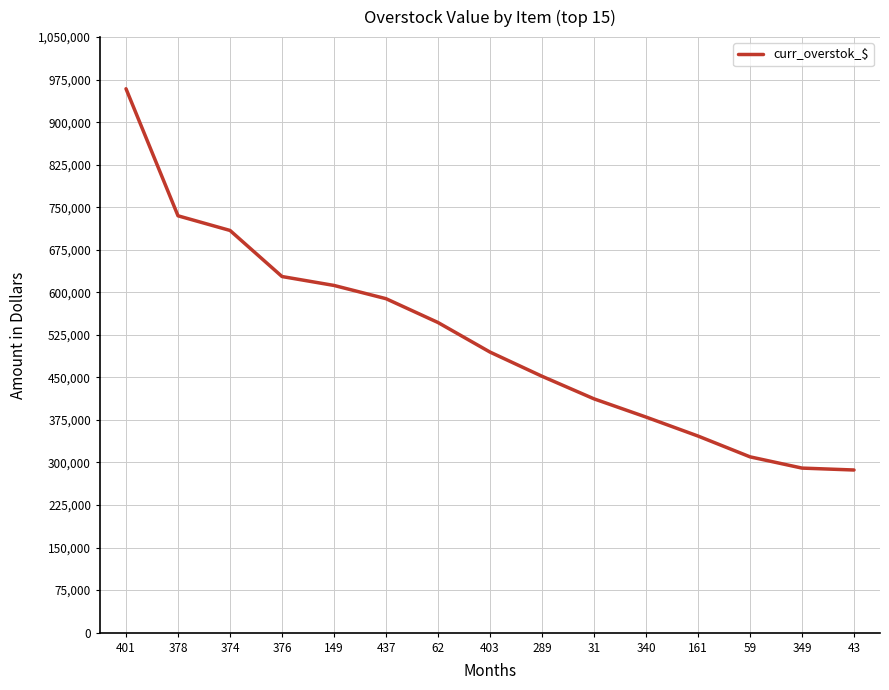

What is the smallest value displayed?

286748.0